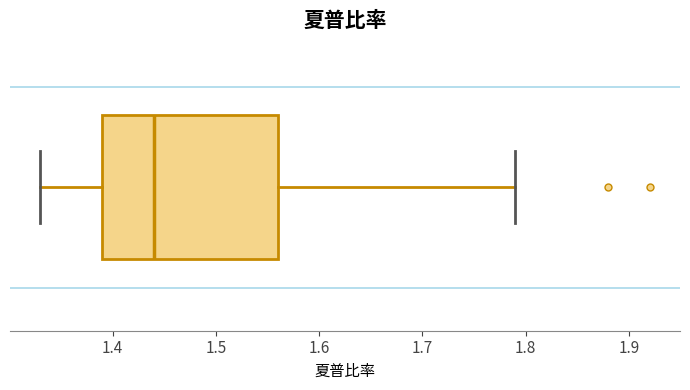

Transcribe this box plot: give where the median line is, the range the box spans, and where the two whiskers end, as read against the x-axis. The values are not printed on the chart, so give them approximately, as read against the axis.

median 1.44, box 1.39 to 1.56, whiskers 1.33 to 1.79